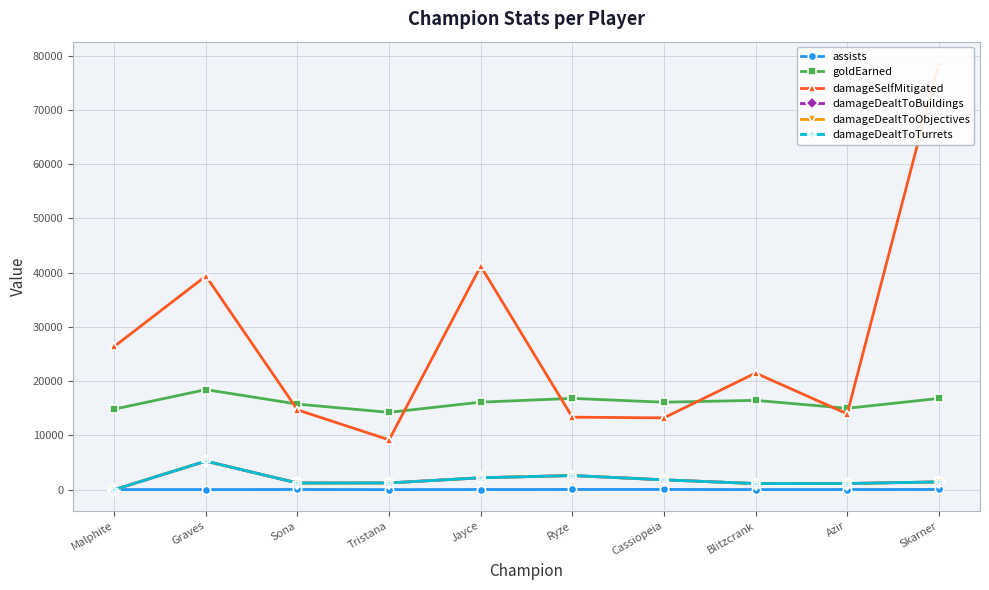

How many values in the damageDealtToTurrets series exceed 1430?

4